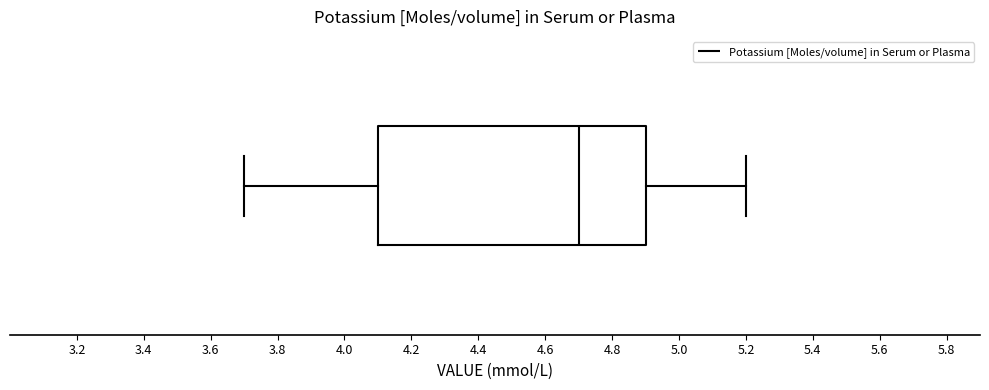

Transcribe this box plot: give where the median line is, the range the box spans, and where the two whiskers end, as read against the x-axis. The values are not printed on the chart, so give them approximately, as read against the axis.

median 4.7, box 4.1 to 4.9, whiskers 3.7 to 5.2